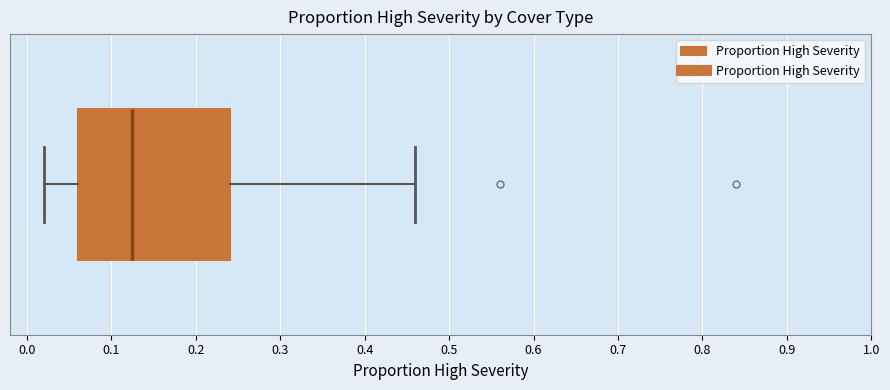

Where is the right edge of the box on the x-axis? The values are not printed on the chart, so give them approximately, as read against the axis.

0.24